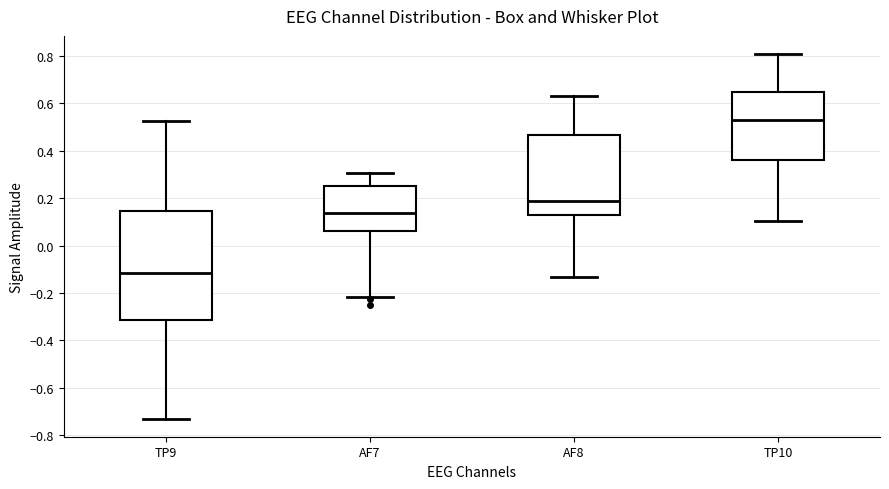

Comparing the boxes themselves (not the whiskers), which one is the tallest?

TP9